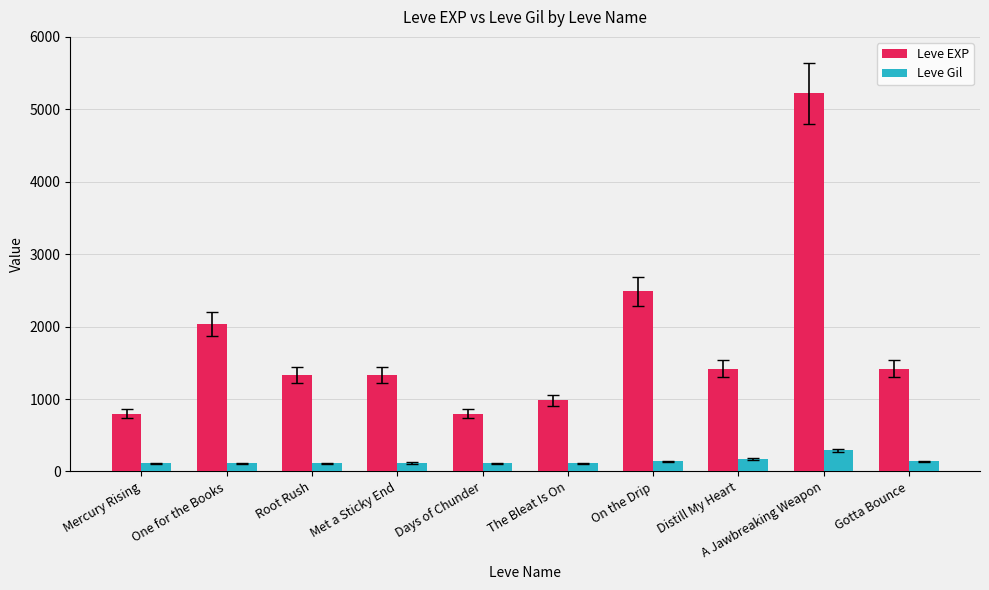

Does the chart contain stacked bars?

No